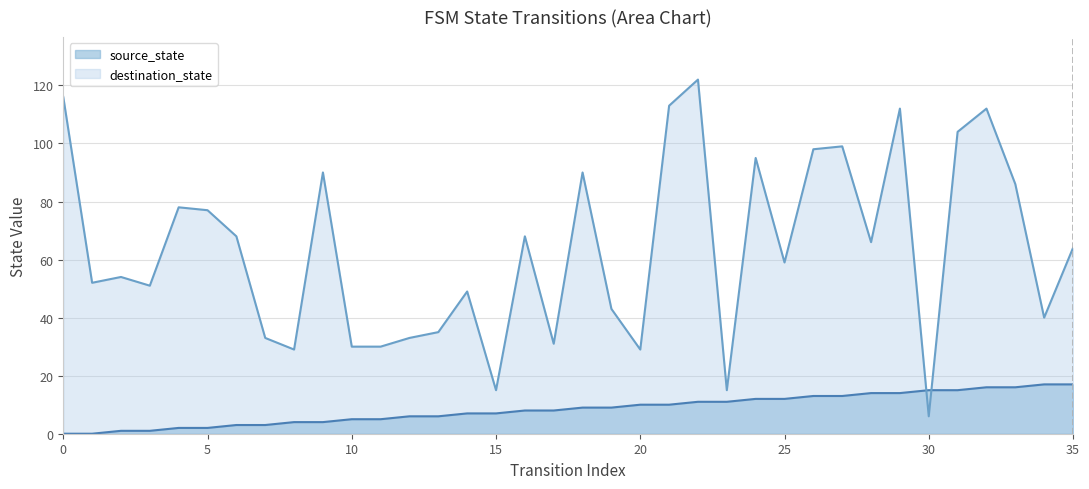

In destination_state, how many points are lower than both neighbors (excluding endpoints)?

11